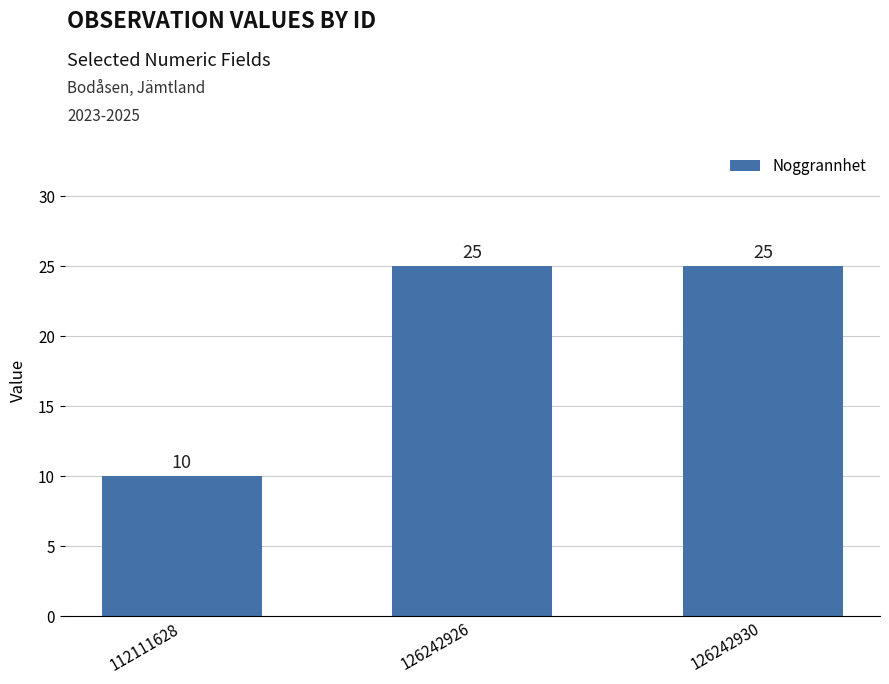

Reading left to right, extract all data points from this chart.

112111628=10	126242926=25	126242930=25